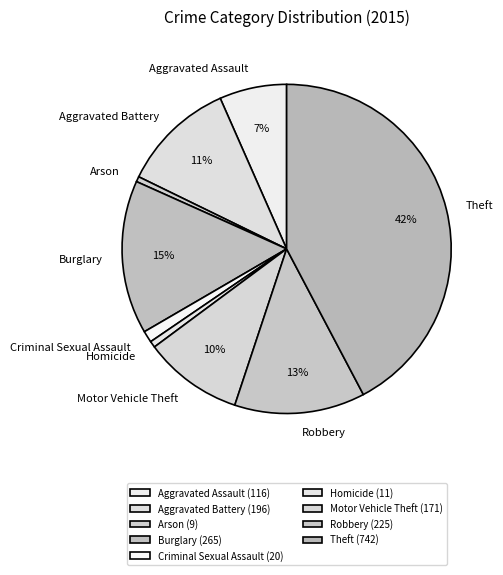

To the nearest percent, what is the average slice percentage?

11%